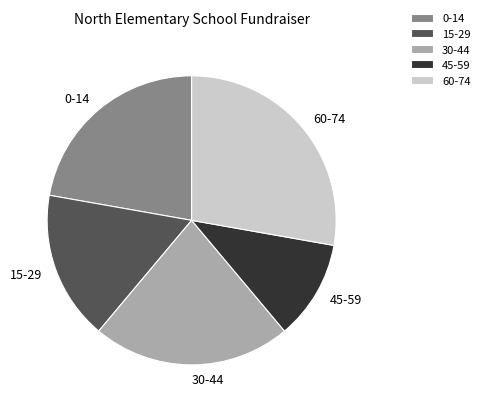

Between 15-29 and 30-44, which is larger?

30-44